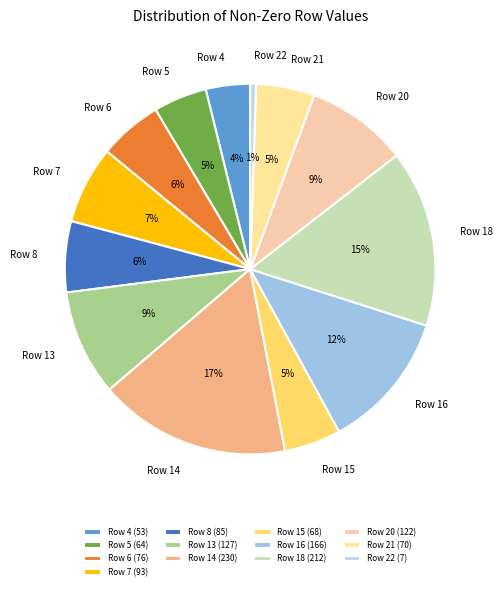

Combined, do Row 16 and Row 5 account for over 50%?

No